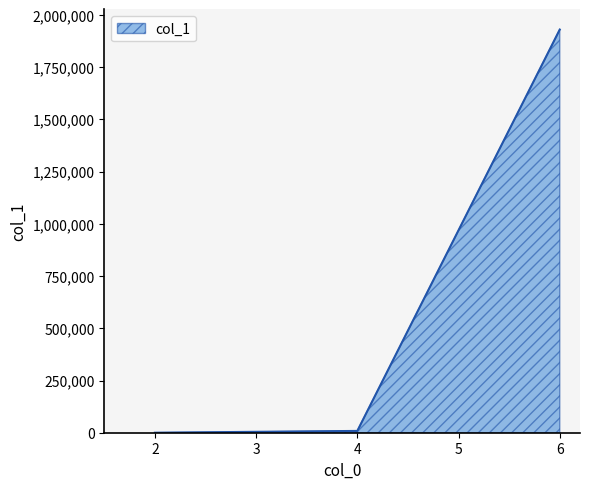

Does the chart display data point markers on the line(s)?

No